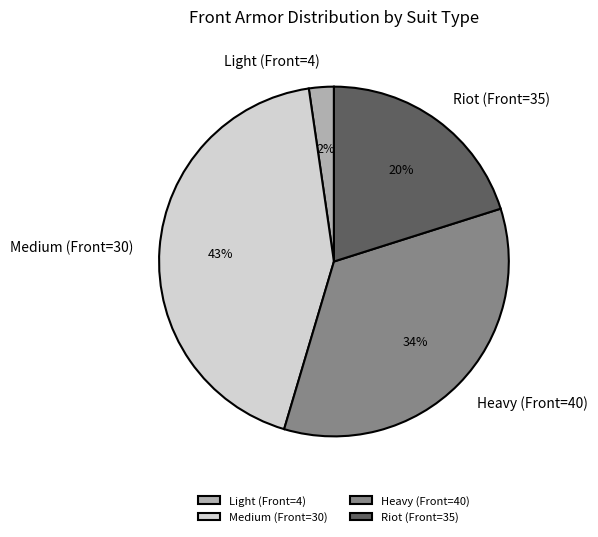

To the nearest percent, what is the difference between the largest and smallest slice percentages?

41%